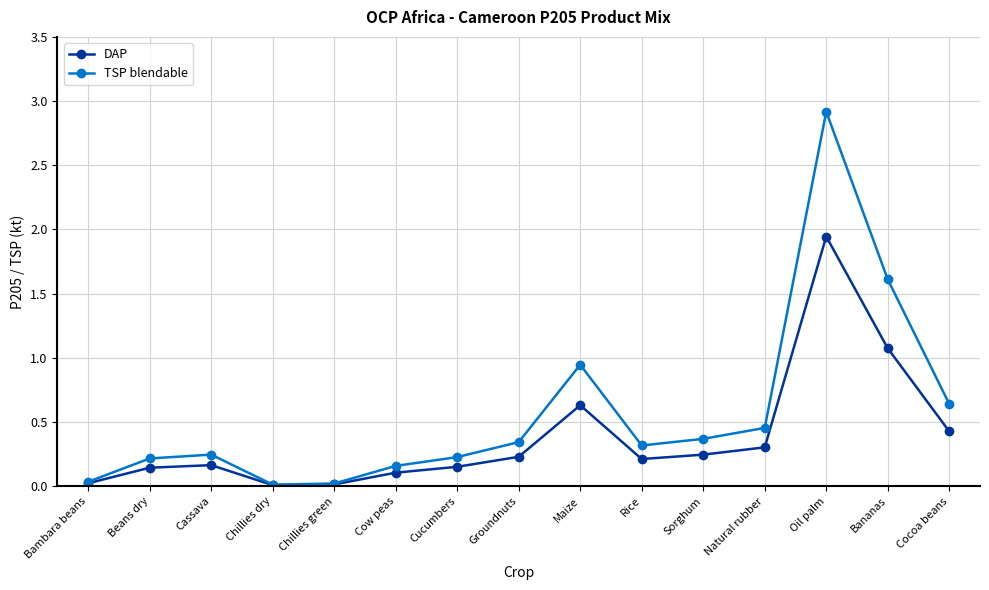

Is the value of DAP at Sorghum greater than the value of TSP blendable at Cow peas?

Yes